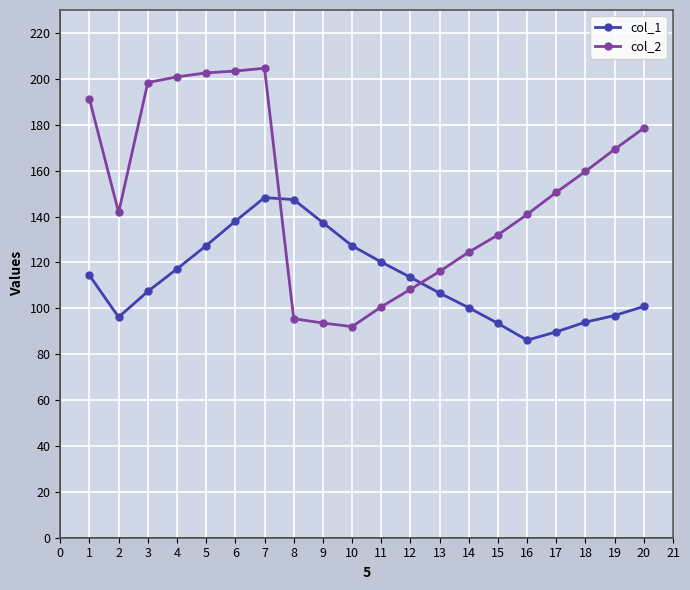

The value of col_2 at 17 is 245.1. True or false?

False